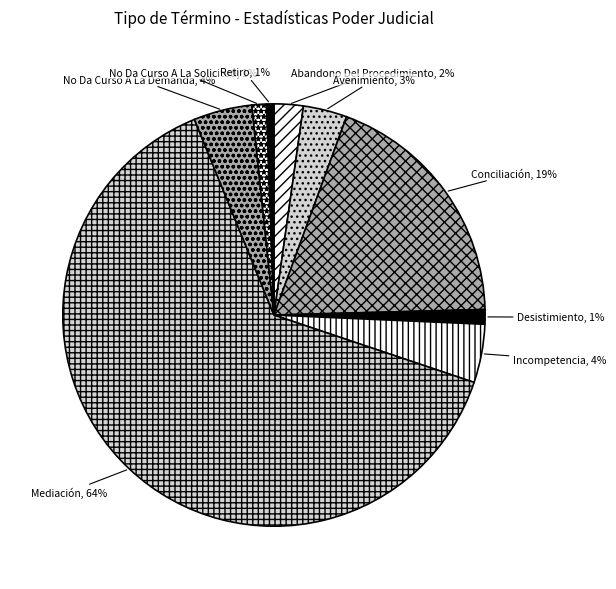

Which slice is the largest?

Mediación